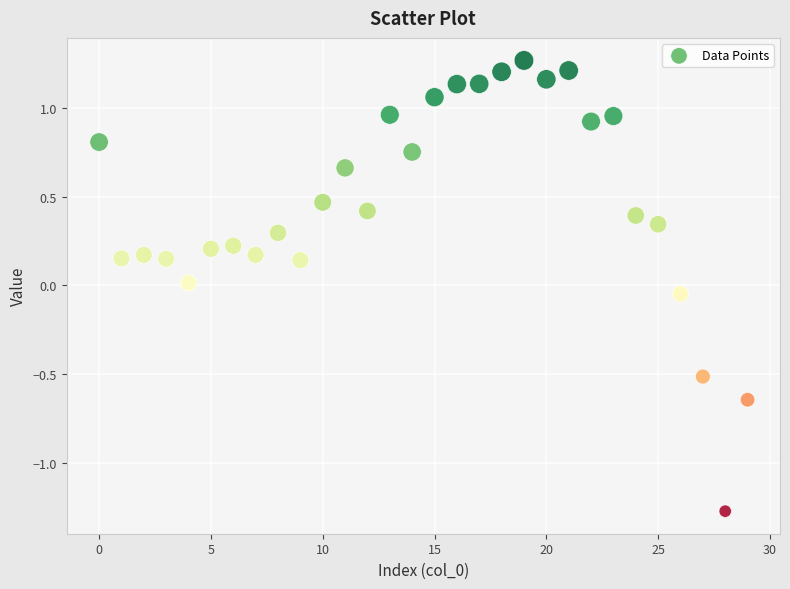

What is the range of Y values (max minus min)?

2.5